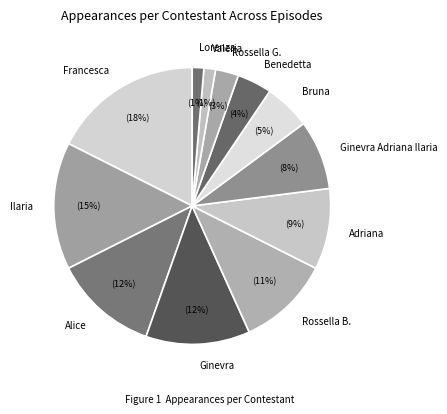

To the nearest percent, what percentage of the pie is Rossella B.?

11%